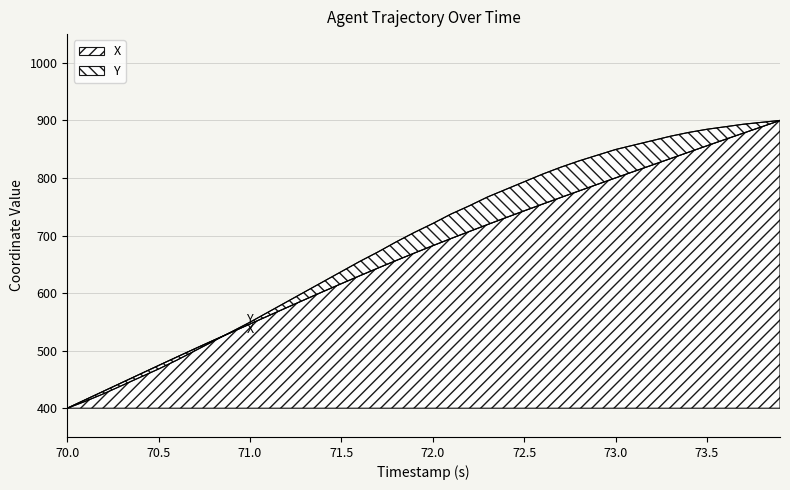

What is the difference between the second highest and minimum values in the X series?

489.0